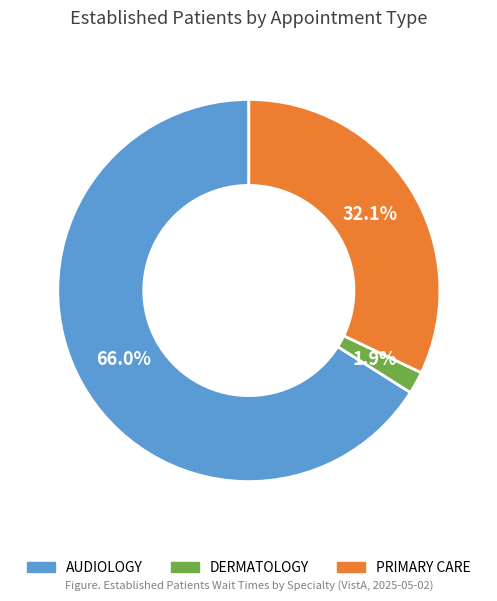

What percentage is NOT represented by PRIMARY CARE?

67.9%